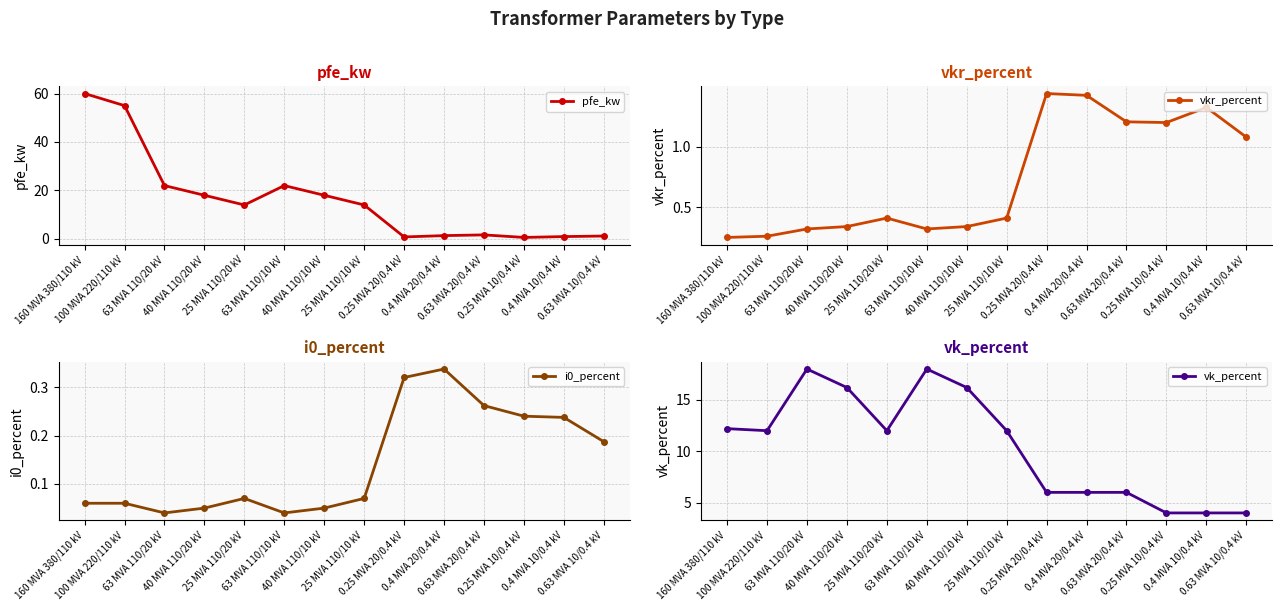

At how many categories does at least one series exceed 38?

2